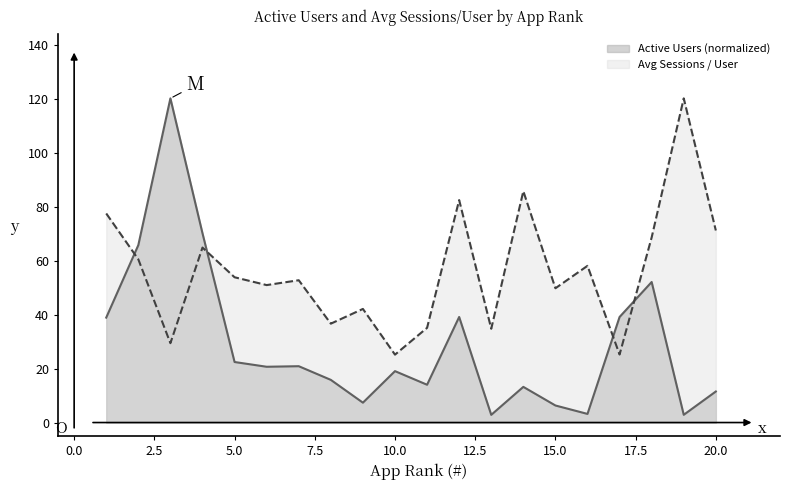

Which series ends up on top after the final intersection of Active Users and Avg Sessions / User?

Avg Sessions / User